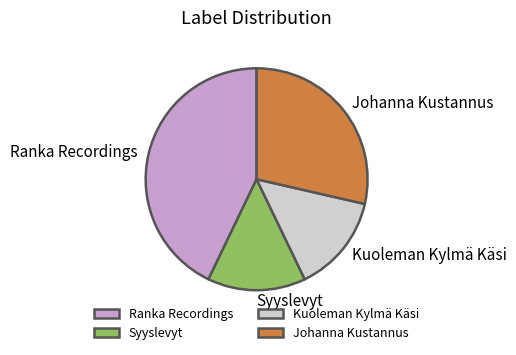

Approximately how many times larger is the value at Syyslevyt compared to Johanna Kustannus?

0.5